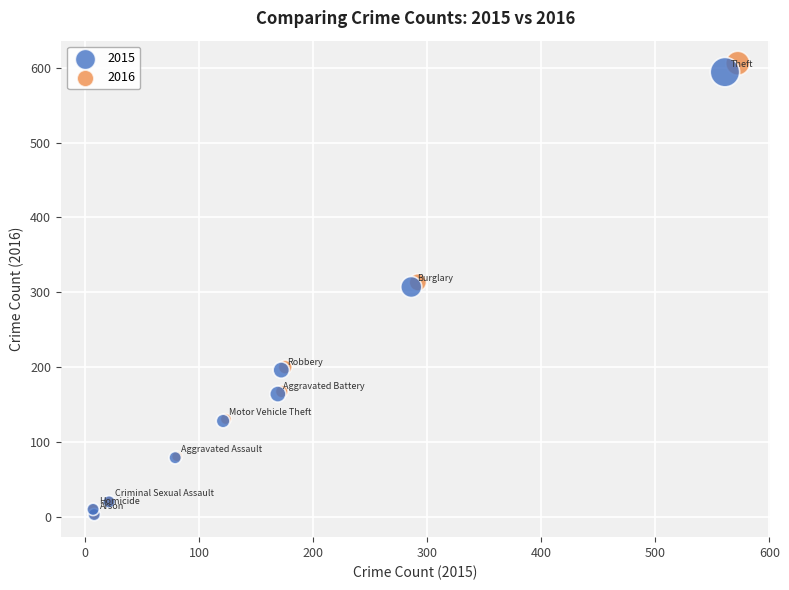

Which series has the largest Y range (max minus min)?

2016